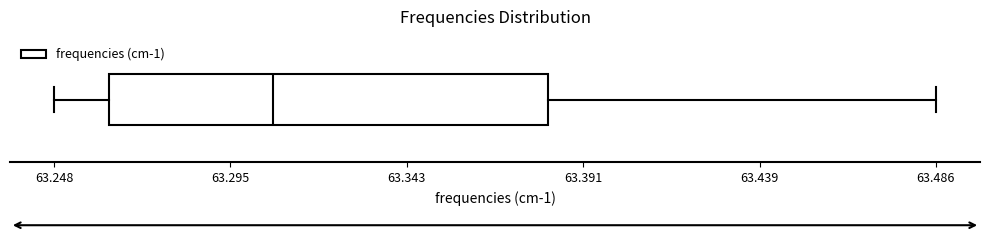

Transcribe this box plot: give where the median line is, the range the box spans, and where the two whiskers end, as read against the x-axis. The values are not printed on the chart, so give them approximately, as read against the axis.

median 63.305, box 63.260 to 63.380, whiskers 63.250 to 63.485